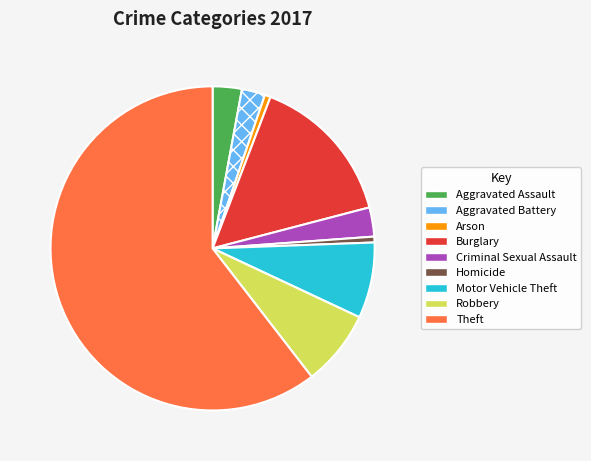

Count the number of slices in the pie.

9